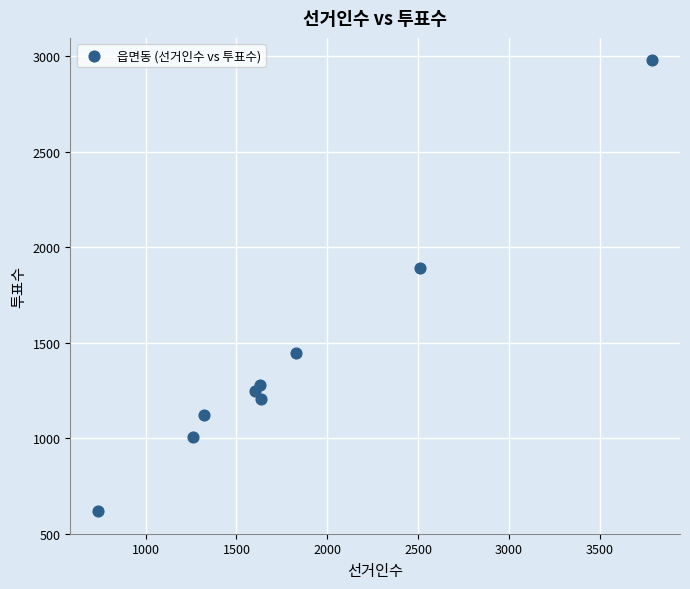

What is the average Y value?

1421